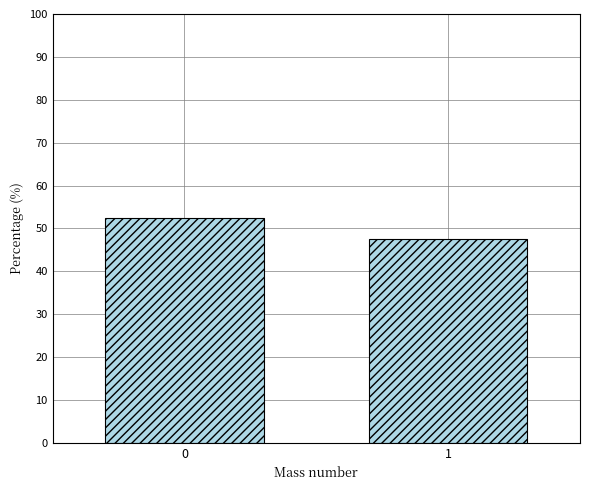

Reading right to left, transcribe all the data shown in this chart.

47.5	52.5